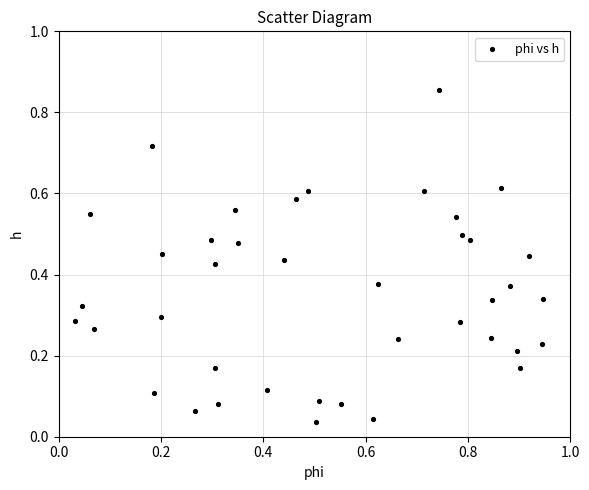

What is the range of Y values (max minus min)?

0.8